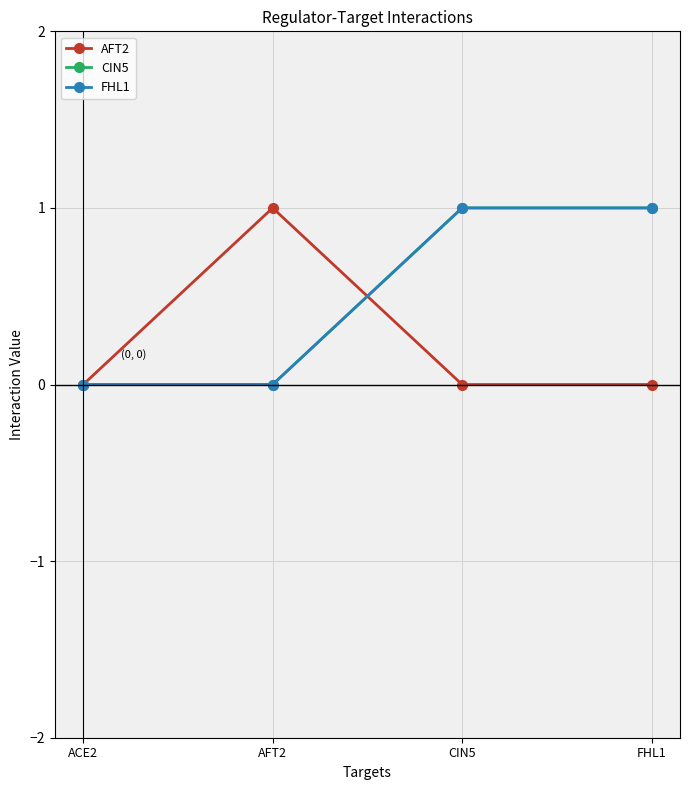

True or false: FHL1 has more than 0 interior local peaks.

False